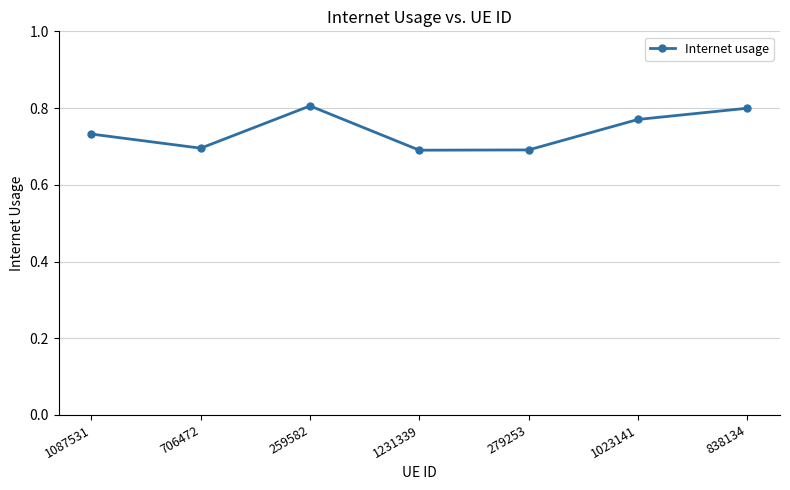

What is the sum of all values?

5.2